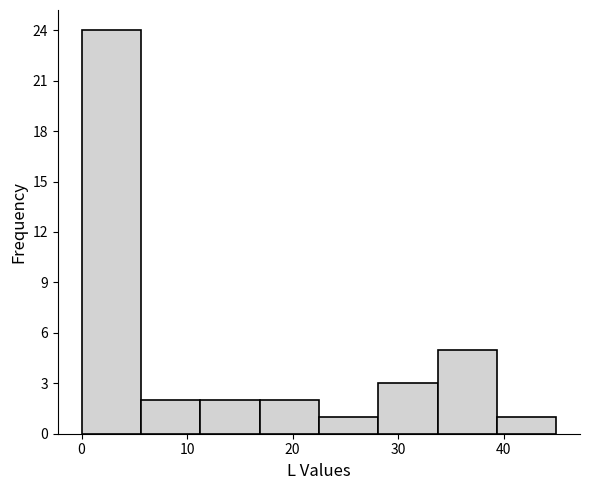

Reading left to right, transcribe this chart: for each bar, give the range it covers on the x-axis and its height. Neither the bar edges nor the heights are printed on the chart, so give them approximately, as read against the axes.

0 to 6: 24
6 to 11: 2
11 to 17: 2
17 to 23: 2
23 to 28: 1
28 to 34: 3
34 to 39: 5
39 to 45: 1